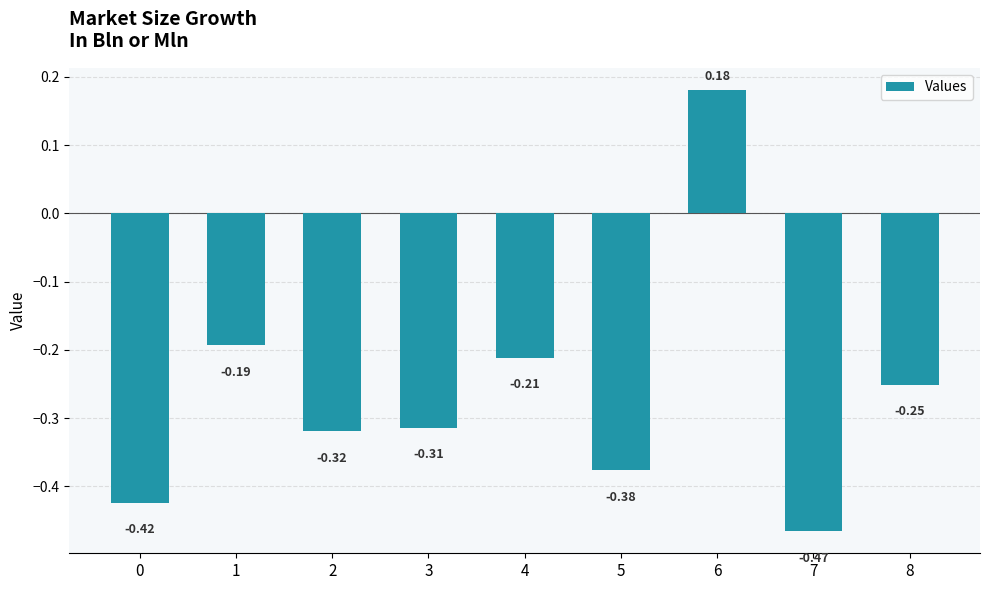

Rank the categories by value from highest to lowest.

6, 1, 4, 8, 3, 2, 5, 0, 7